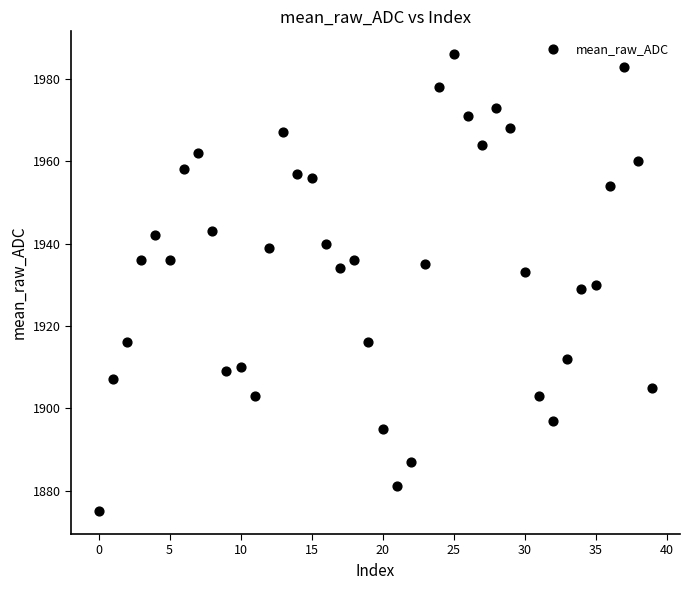

What is the range of Y values (max minus min)?

111